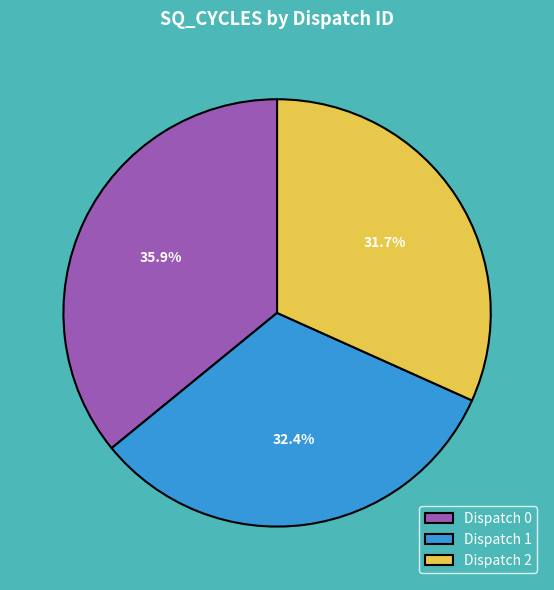

True or false: Dispatch 0 accounts for 36% of the total.

True